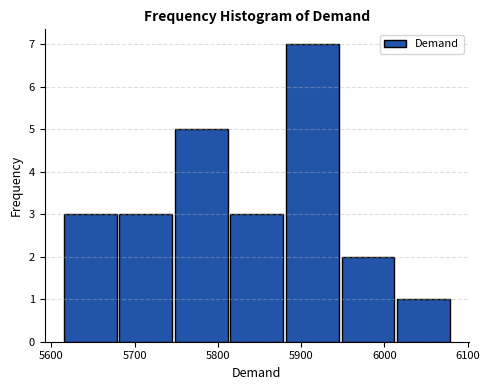

Reading left to right, transcribe this chart: for each bar, give the range it covers on the x-axis and its height. Neither the bar edges nor the heights are printed on the chart, so give them approximately, as read against the axes.

5620 to 5680: 3
5680 to 5750: 3
5750 to 5820: 5
5820 to 5880: 3
5880 to 5950: 7
5950 to 6020: 2
6020 to 6080: 1